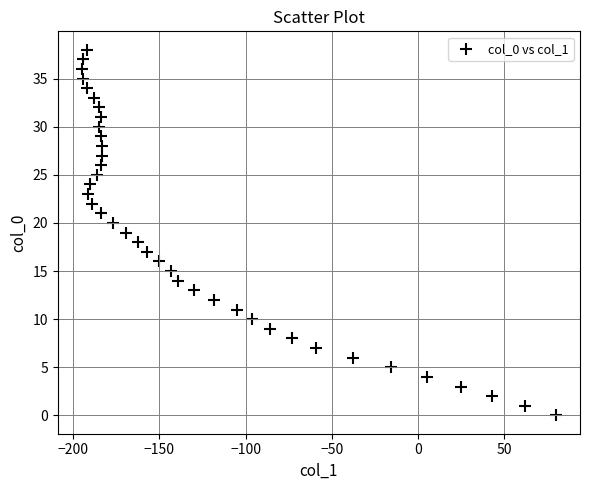

What is the range of X values (max minus min)?

275